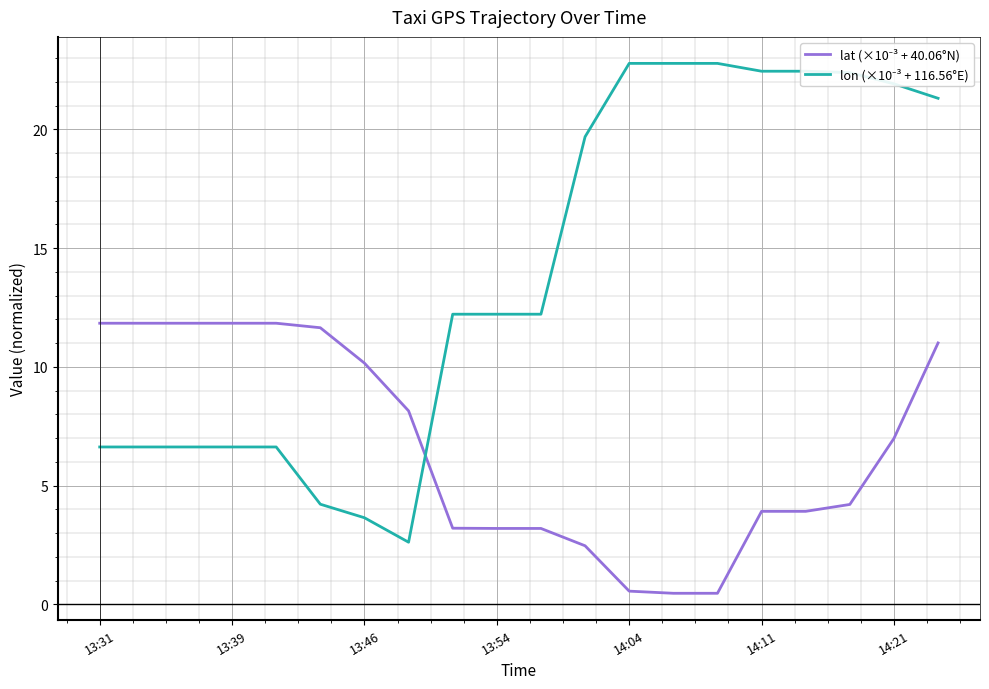

Count the number of categories in the chart.

20